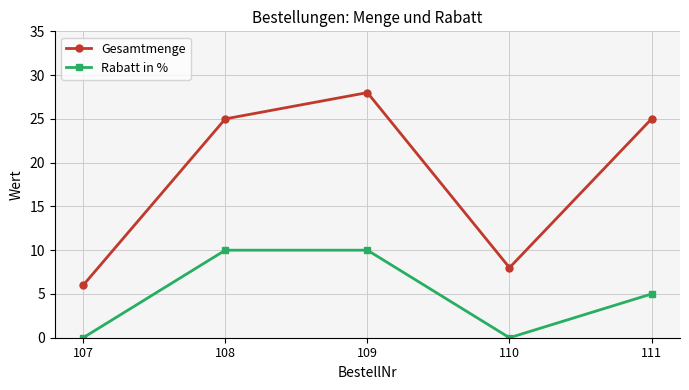

At which label does Rabatt in % first exceed 5?

108